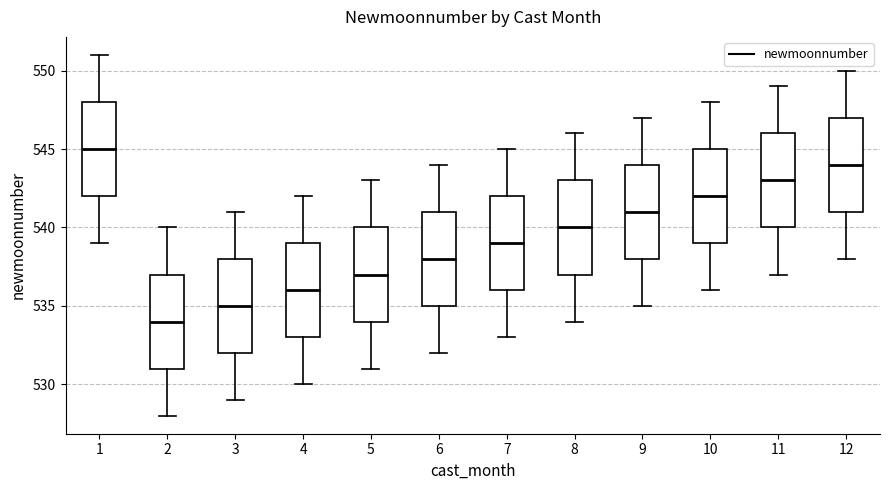

Where is the upper edge of the box at x = 3 on the y-axis? The values are not printed on the chart, so give them approximately, as read against the axis.

538